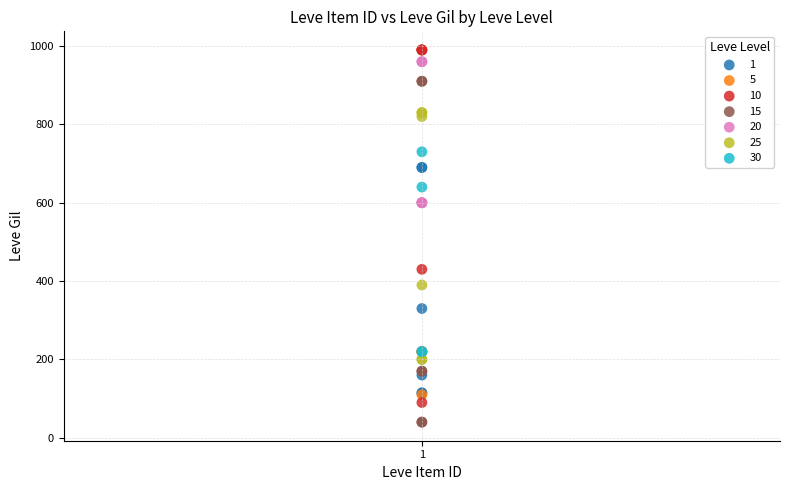

Which series reaches the minimum Y coordinate?

15